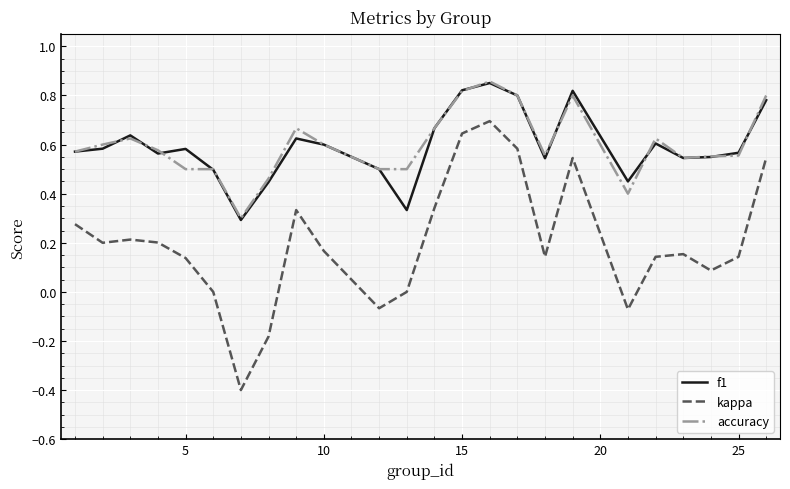

Does the chart have visible grid lines?

Yes